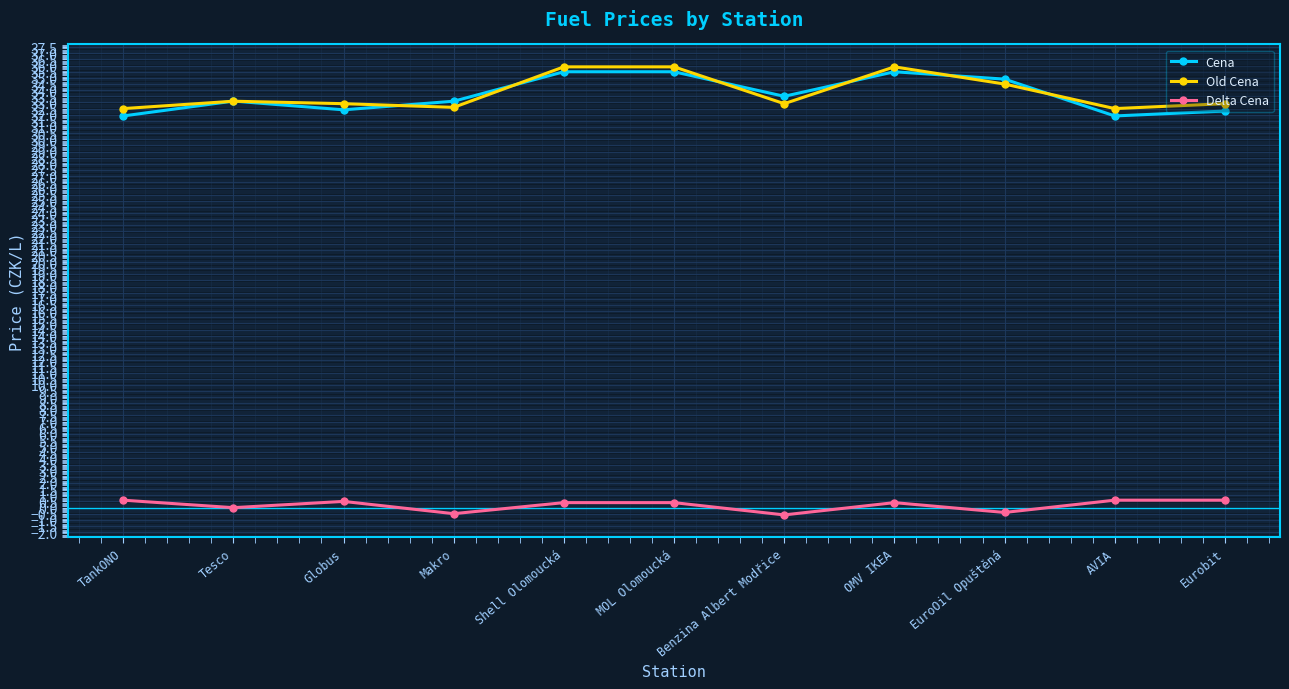

The value of Cena at MOL Olomoucká is 35.5. True or false?

True